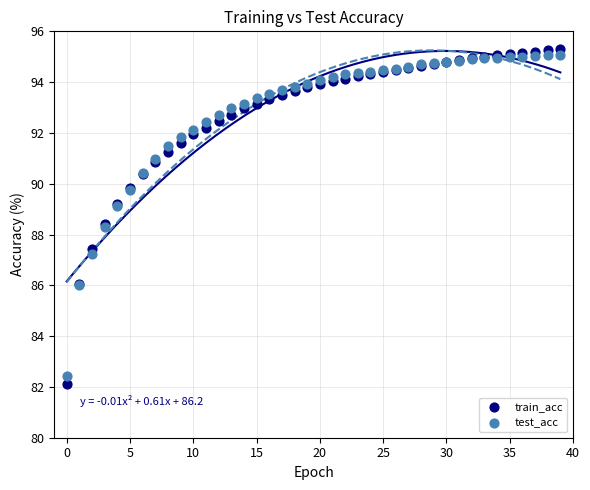

Which series reaches the minimum Y coordinate?

train_acc